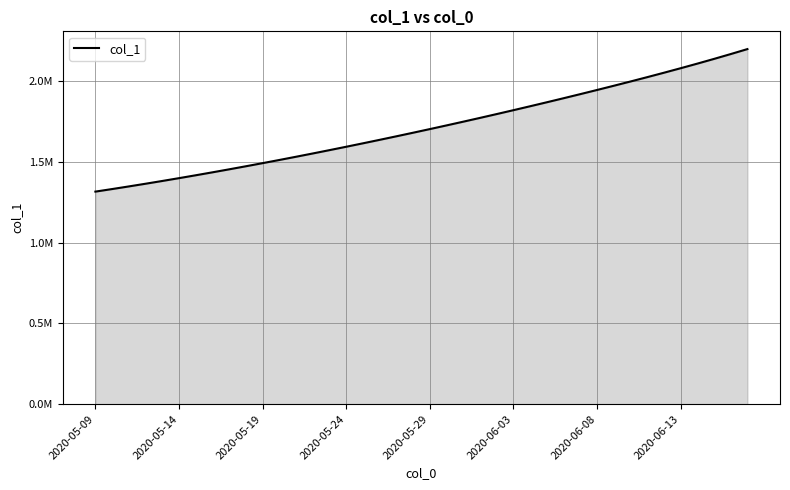

Reading right to left, transcribe all the data shown in this chart.

2196926.5	2166091.2	2136086.2	2106859.8	2078339.8	2050444.8	2023098.8	1996238.5	1969813.5	1943785.5	1918125.0	1892811.0	1867829.0	1843170.5	1818830.5	1794806.8	1771098.0	1747703.8	1724622.9	1701853.6	1679393.9	1657240.6	1635391.5	1613845.5	1592604.1	1571671.5	1551053.9	1530759.4	1510796.2	1491172.1	1471894.0	1452968.0	1434398.8	1416195.4	1398365.8	1380917.0	1363857.9	1347197.2	1330941.6	1315099.0